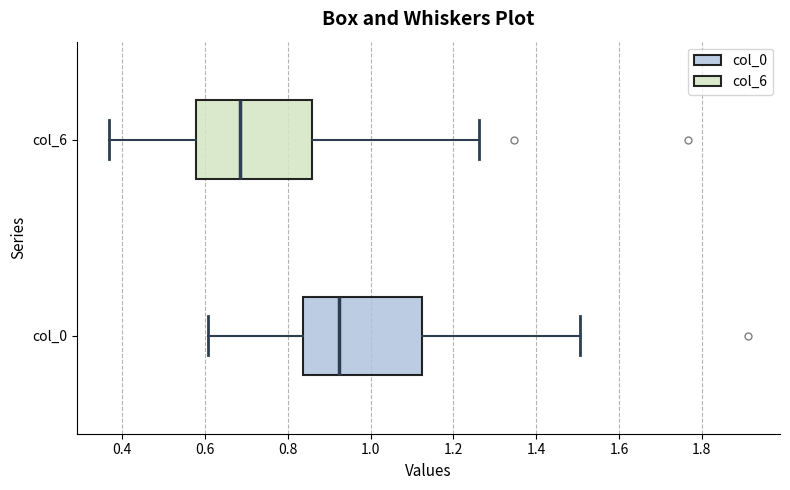

Reading bottom to top, transcribe this box plot: for each box, give where its median line is, the range the box spans, and where its two whiskers end, as read against the x-axis. The values are not printed on the chart, so give them approximately, as read against the axis.

col_0: median 0.92, box 0.84 to 1.12, whiskers 0.60 to 1.50
col_6: median 0.68, box 0.58 to 0.86, whiskers 0.36 to 1.26